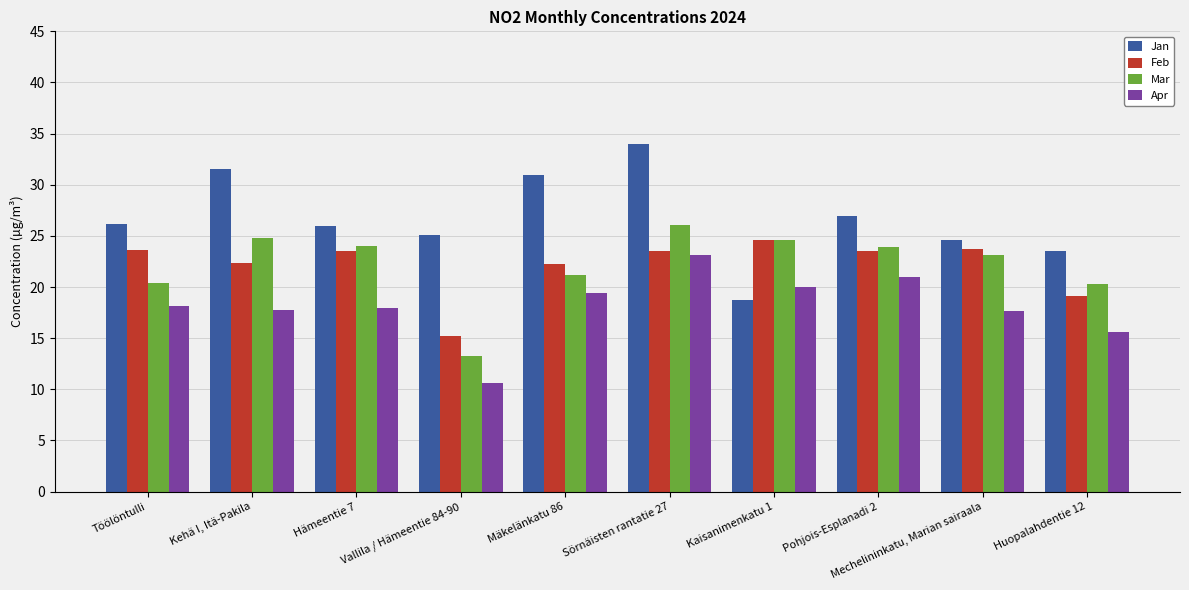

How many categories are shown in the chart?

10